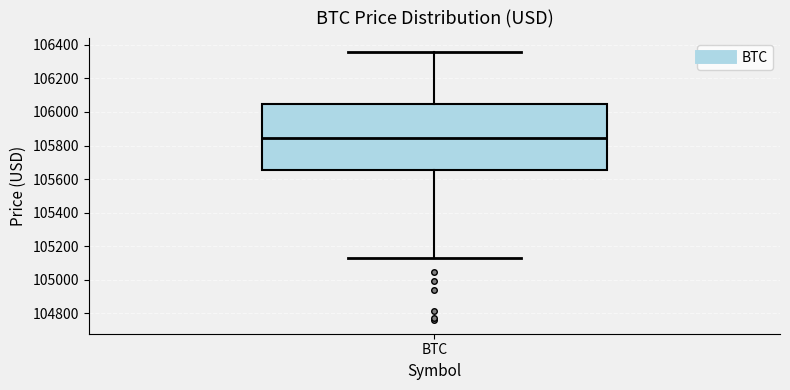

Transcribe this box plot: give where the median line is, the range the box spans, and where the two whiskers end, as read against the y-axis. The values are not printed on the chart, so give them approximately, as read against the axis.

median 105840, box 105660 to 106060, whiskers 105140 to 106360